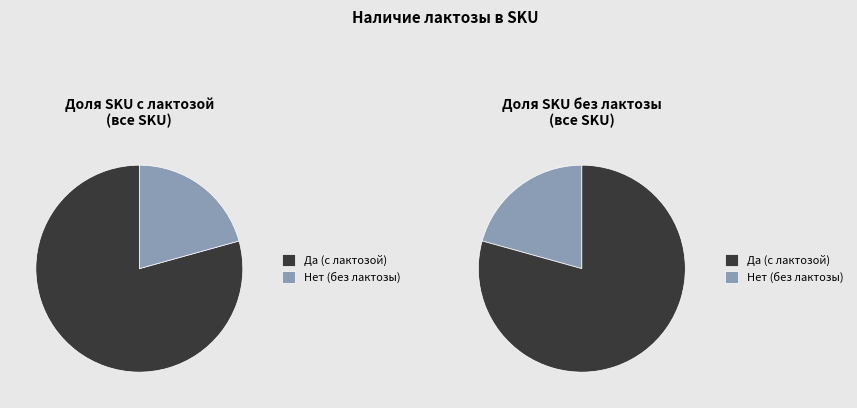

To the nearest percent, what is the difference between the largest and smallest slice percentages?

59%